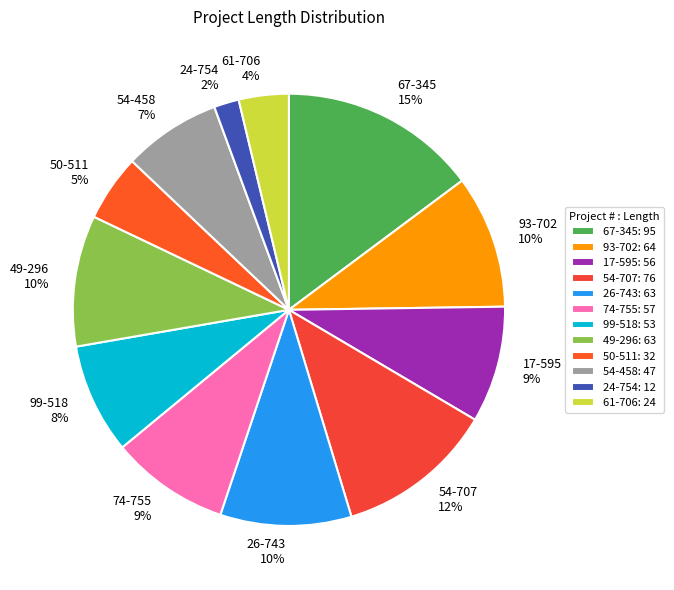

To the nearest percent, what is the difference between the largest and smallest slice percentages?

13%